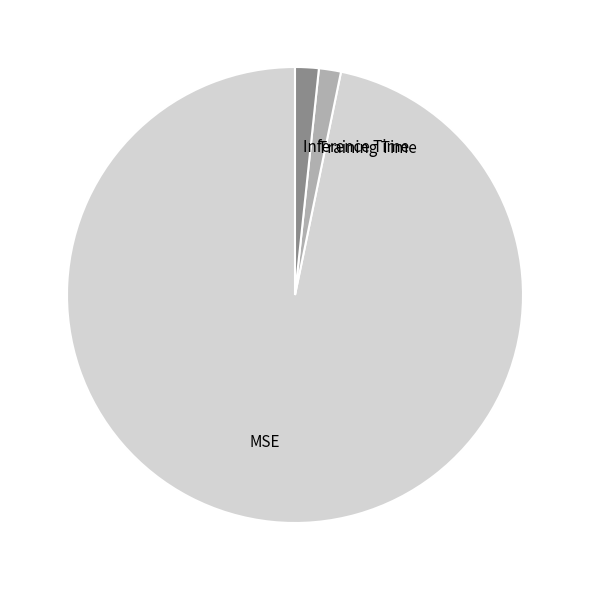

Combined, do Training Time and MSE account for over 50%?

Yes